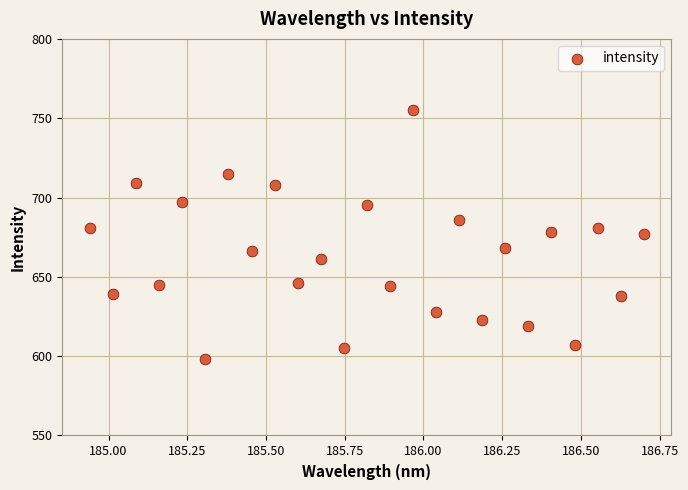

What is the range of Y values (max minus min)?

157